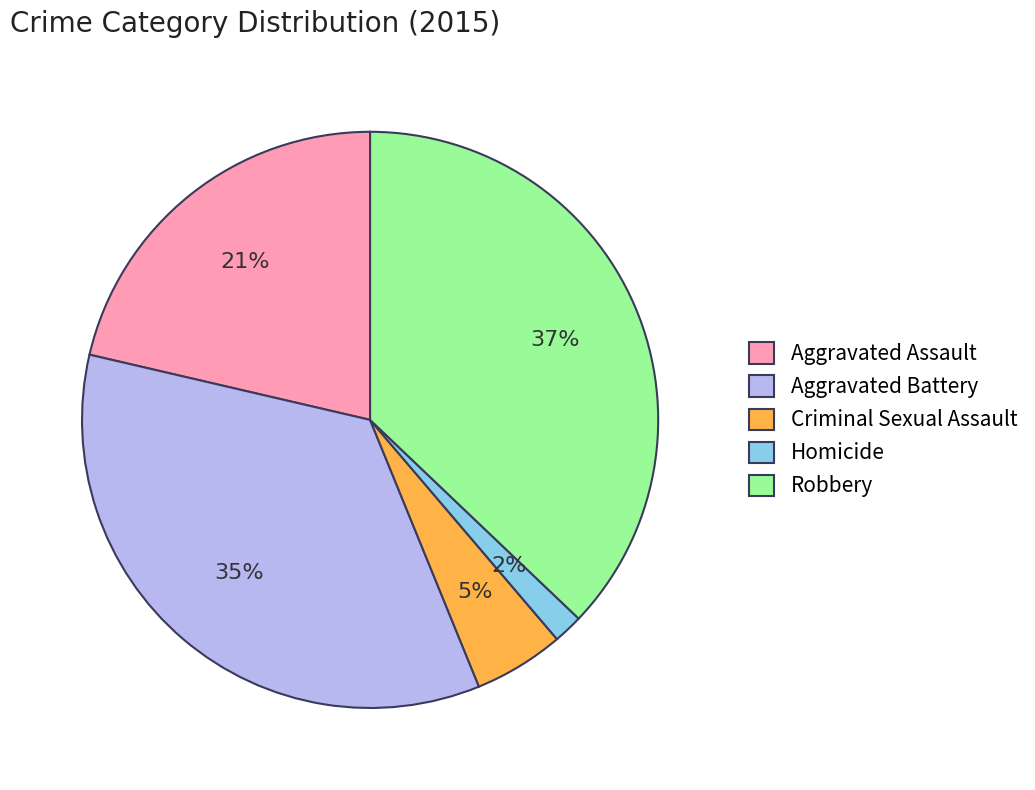

Is the sum of Aggravated Battery and Aggravated Assault greater than half?

Yes